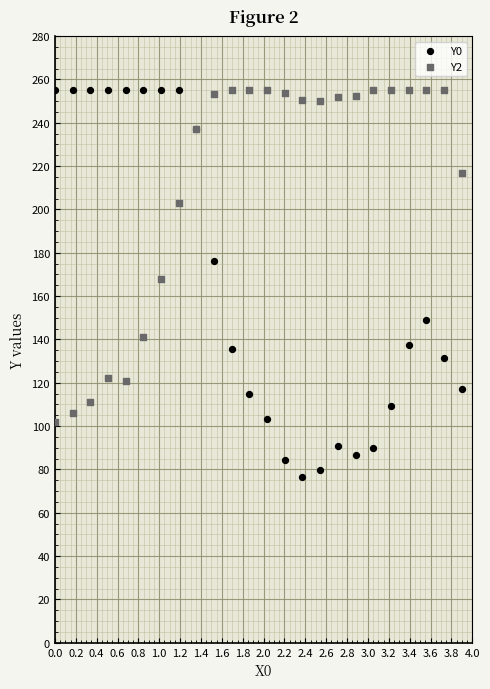

Across all series, what Y value is closest to 165?

167.9